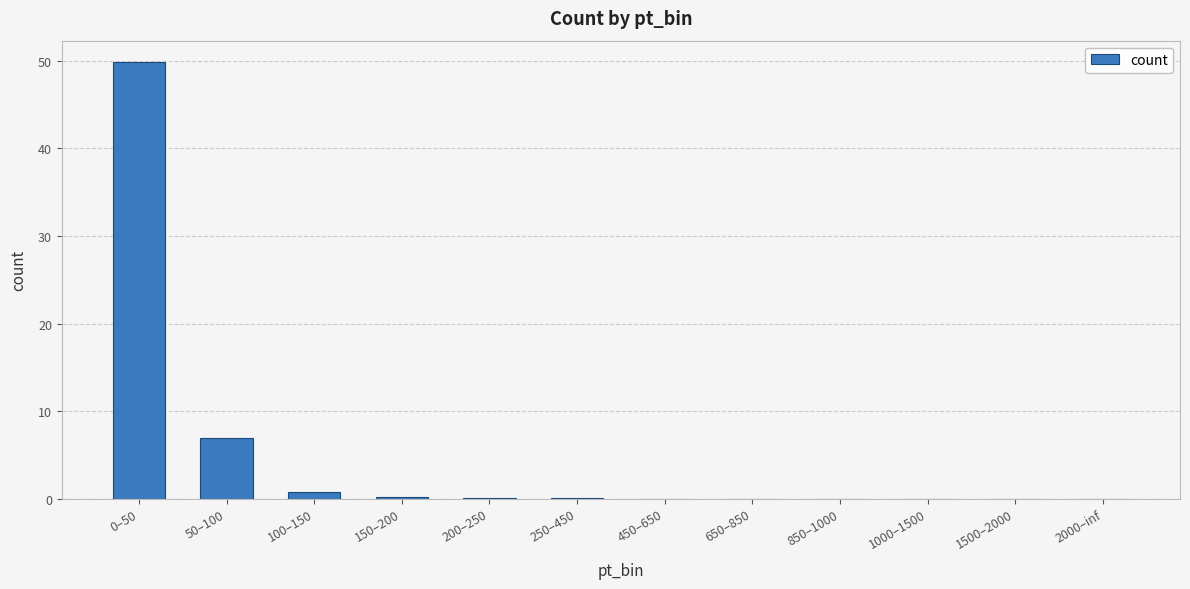

What is the average value?

4.8